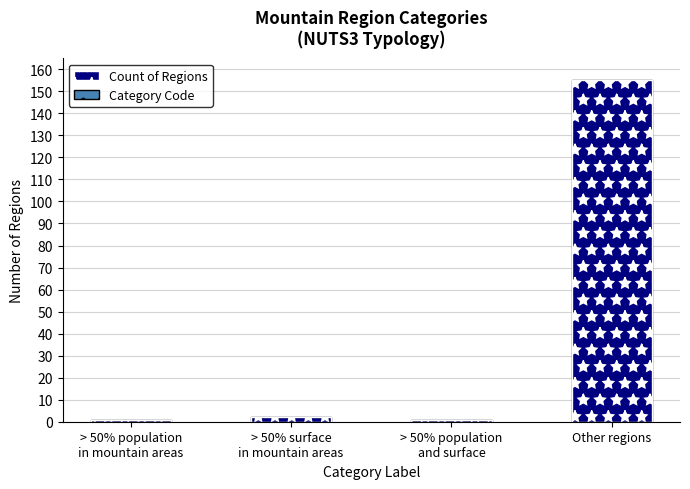

What is the greatest value displayed?

155